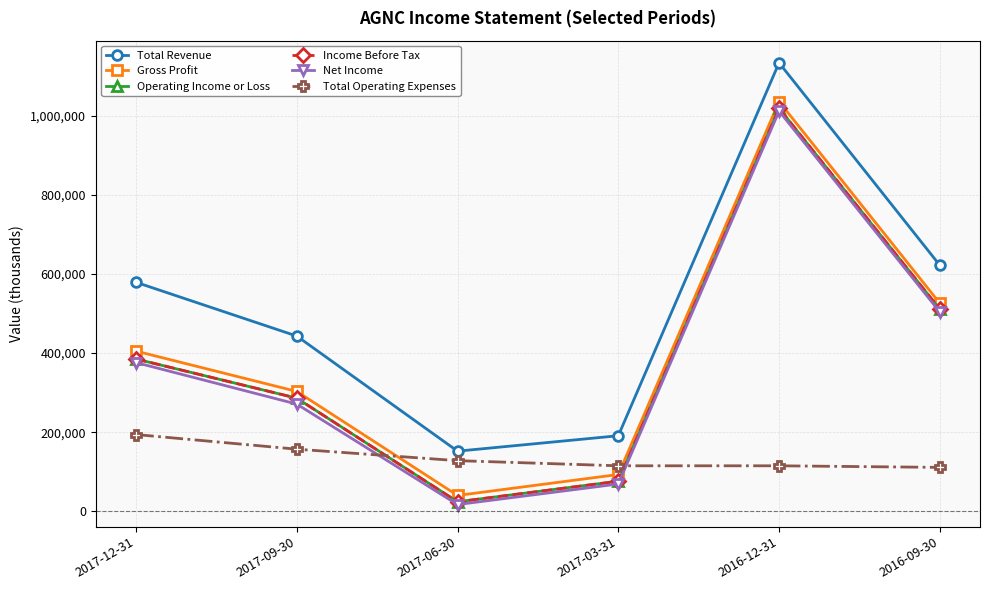

Count the number of data series in this chart.

6